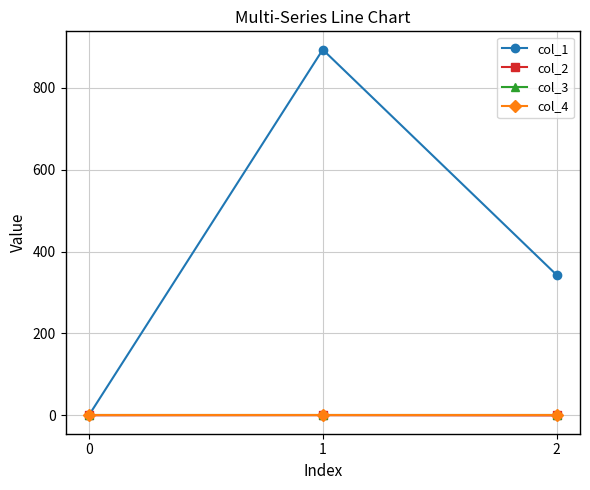

Reading right to left, transcribe all the data shown in this chart.

col_1: 343.1	893.7	0.0
col_2: -0.3	0.2	0.0
col_3: 0.0	0.0	0.0
col_4: 0.0	0.0	0.0